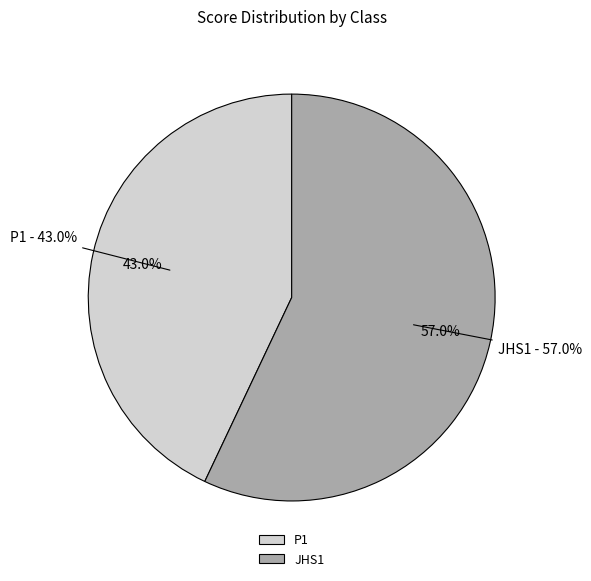

To the nearest percent, what is the combined percentage of P1 and JHS1?

100%